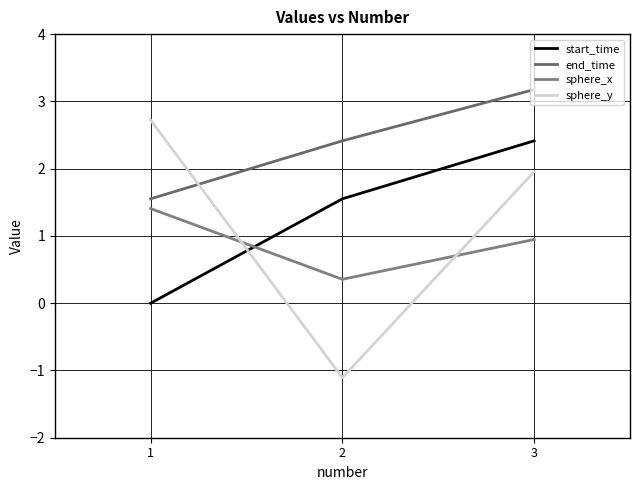

What is the difference between the maximum and minimum values in the start_time series?

2.4